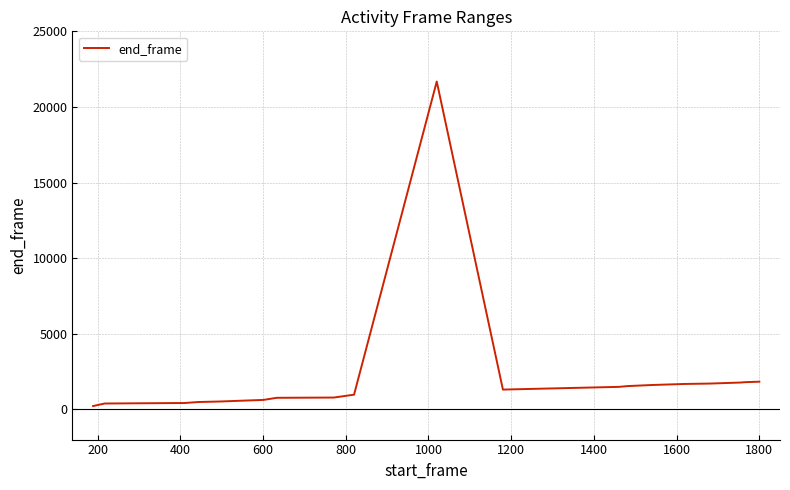

What is the difference between the maximum and minimum values?

21462